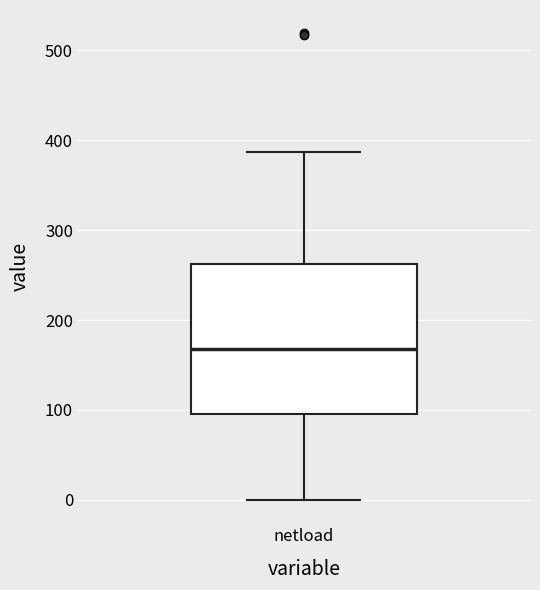

Where does the median line of the box for netload sit on the y-axis? The values are not printed on the chart, so give them approximately, as read against the axis.

170